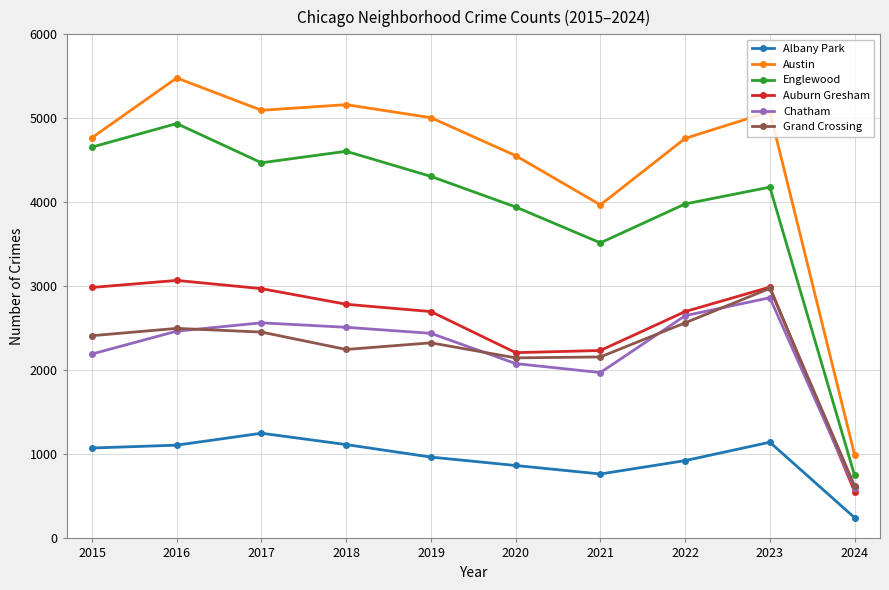

What are all the series names shown in the legend?

Albany Park, Austin, Englewood, Auburn Gresham, Chatham, Grand Crossing